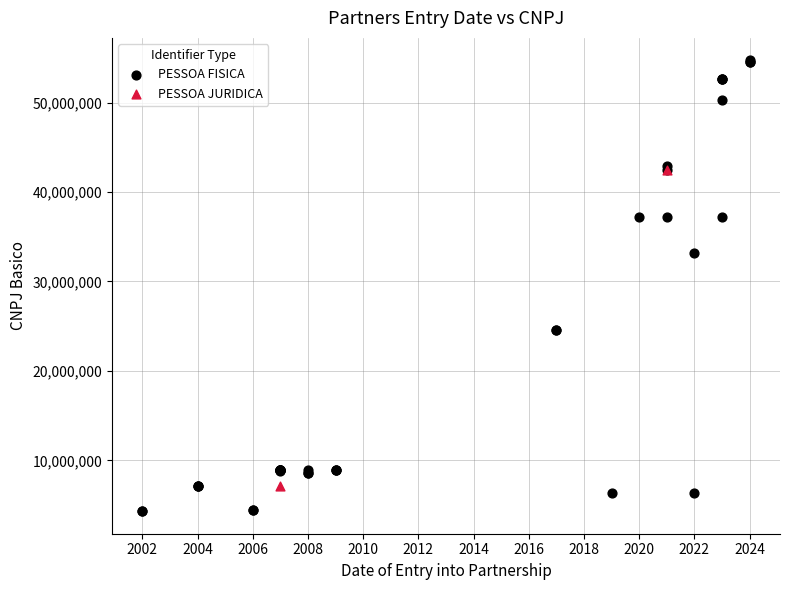

What are all the series names shown in the legend?

PESSOA FISICA, PESSOA JURIDICA